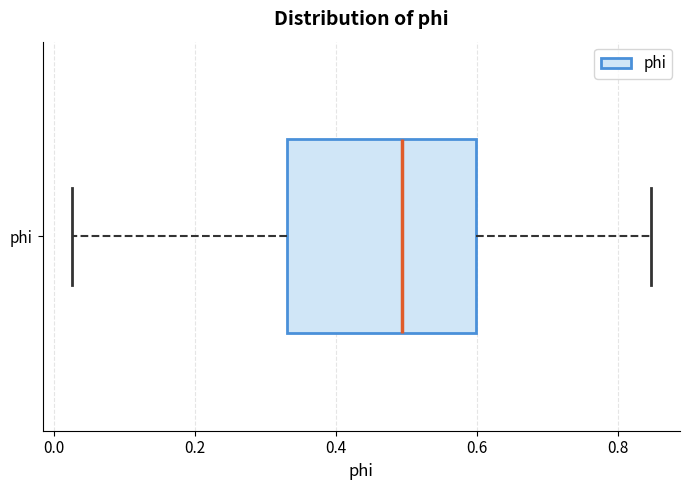

Read this box plot against the x-axis: the position of the median line, the range covered by the box, and the ends of both whiskers. The values are not printed on the chart, so give them approximately, as read against the axis.

median 0.50, box 0.34 to 0.60, whiskers 0.02 to 0.84